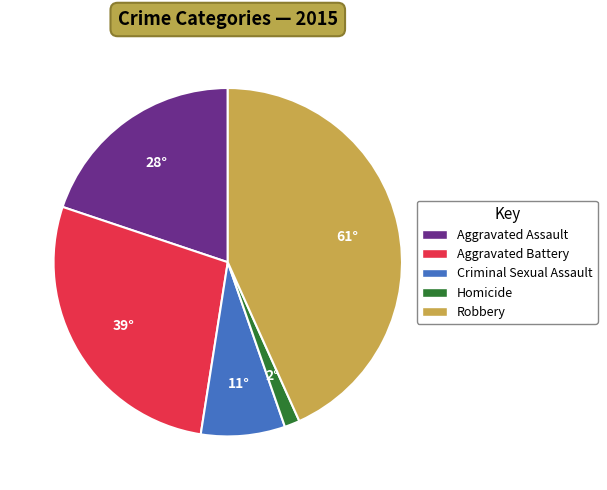

Which has a higher value, Homicide or Aggravated Assault?

Aggravated Assault